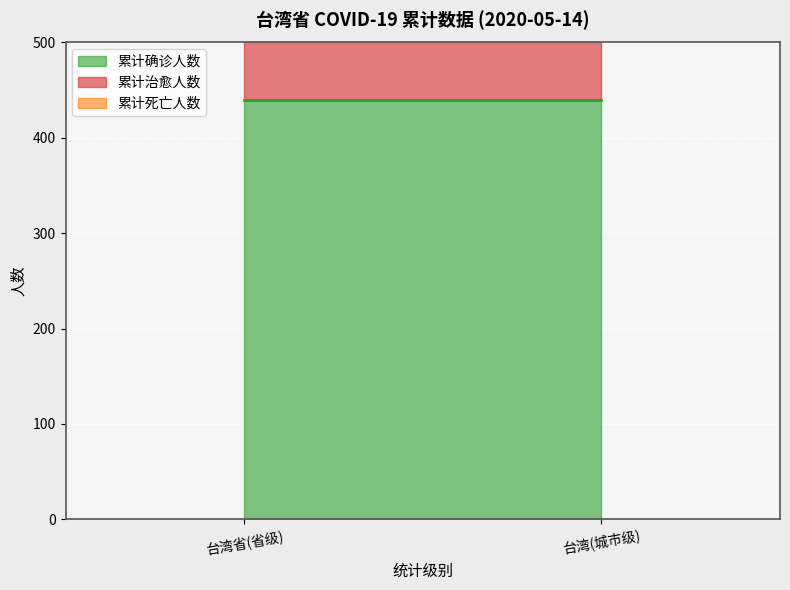

What is the minimum value for 累计治愈人数?

383